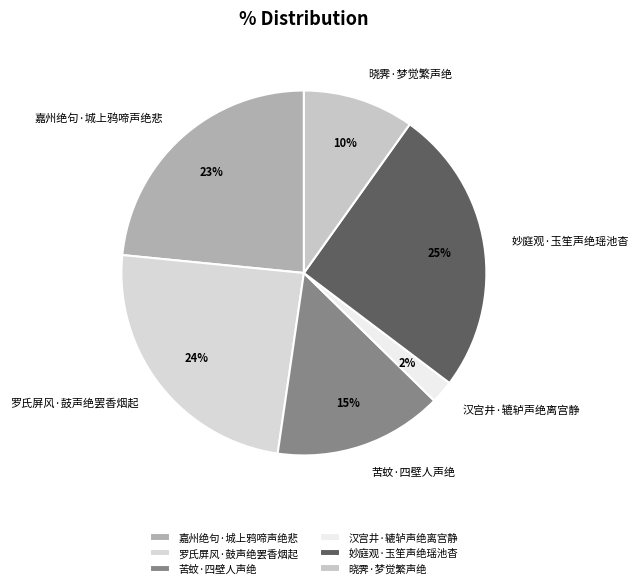

Between 嘉州绝句·城上鸦啼声绝悲 and 晓霁·梦觉繁声绝, which is larger?

嘉州绝句·城上鸦啼声绝悲